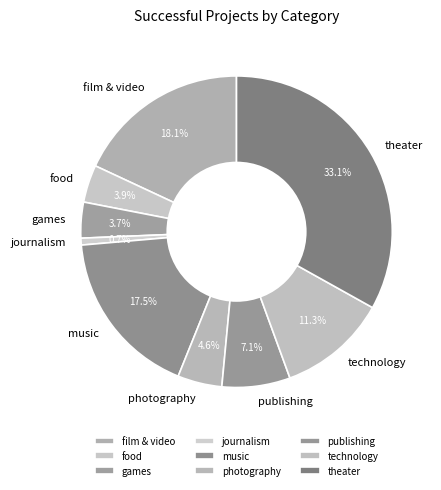

Is there any slice that represents more than half of the pie?

No